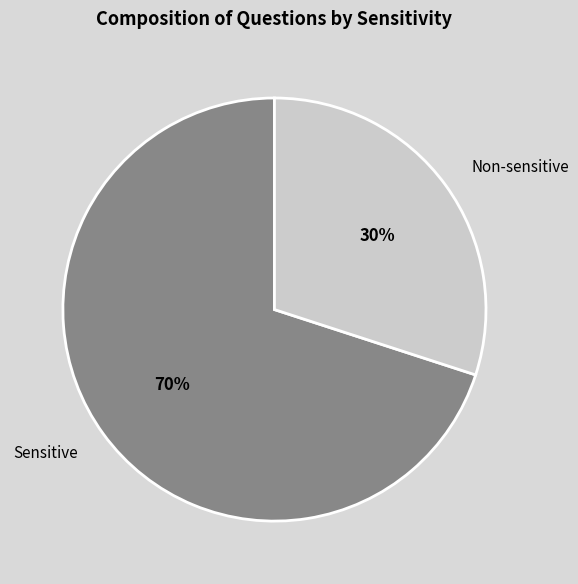

What percentage is the Sensitive slice, to the nearest percent?

70%